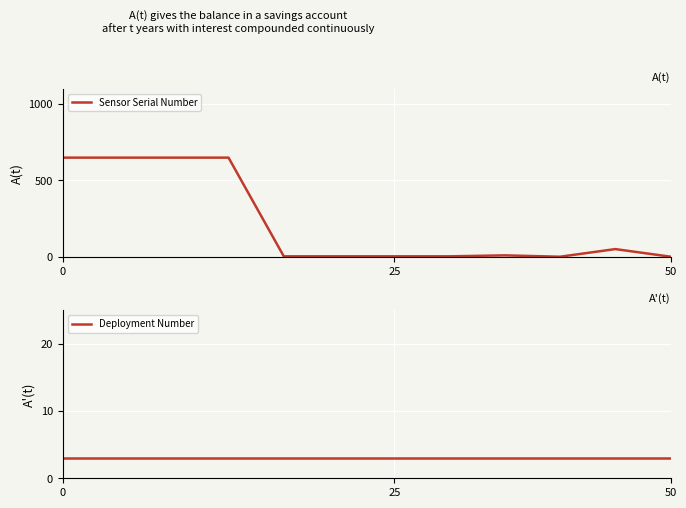

Is this an area chart (filled region under the line)?

No